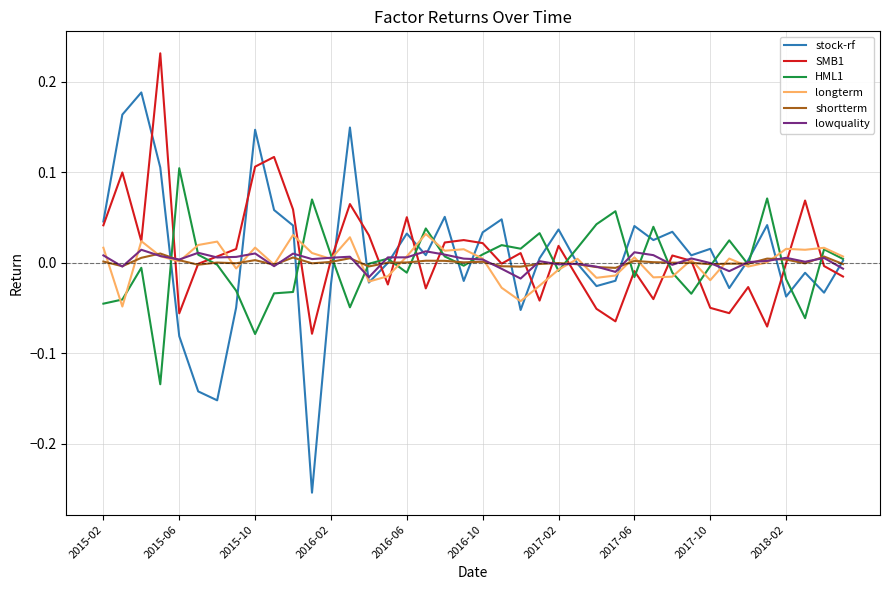

Which series has the largest range (max minus min)?

stock-rf